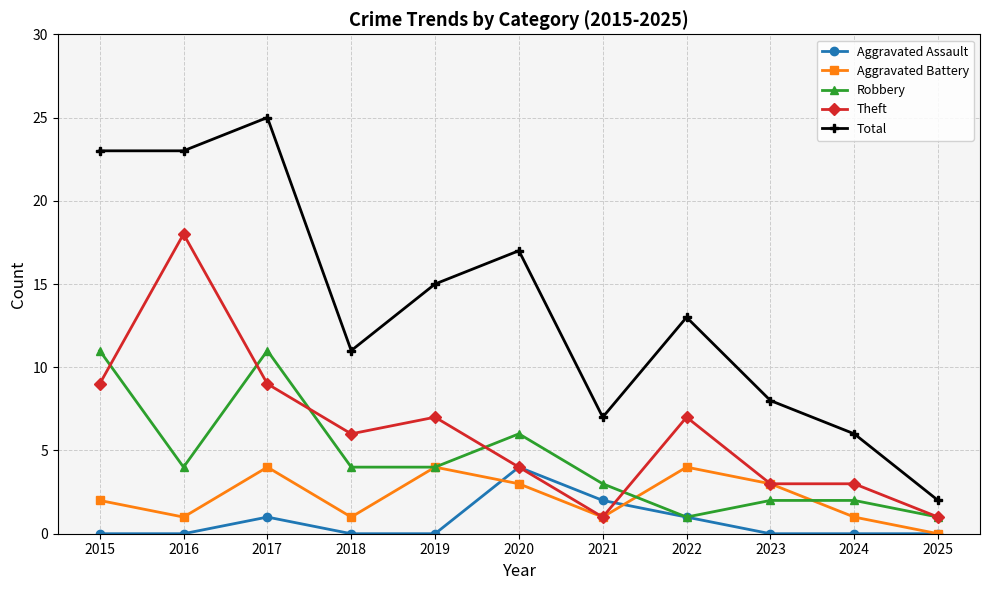

Between which two adjacent categories do Aggravated Battery and Aggravated Assault first intersect?

2019 and 2020